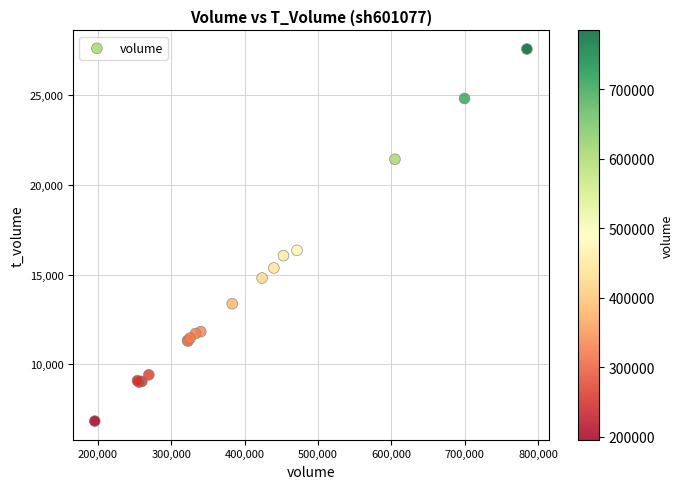

What Y value in the scatter plot is closest to 17212?

16359